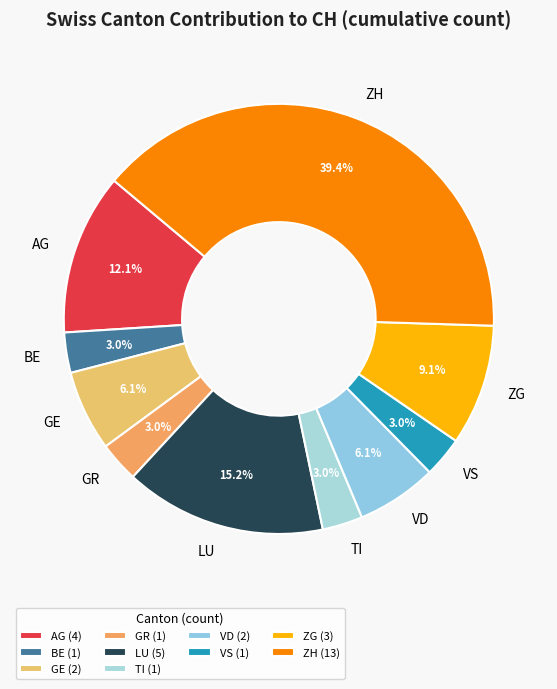

Between GR and GE, which is larger?

GE